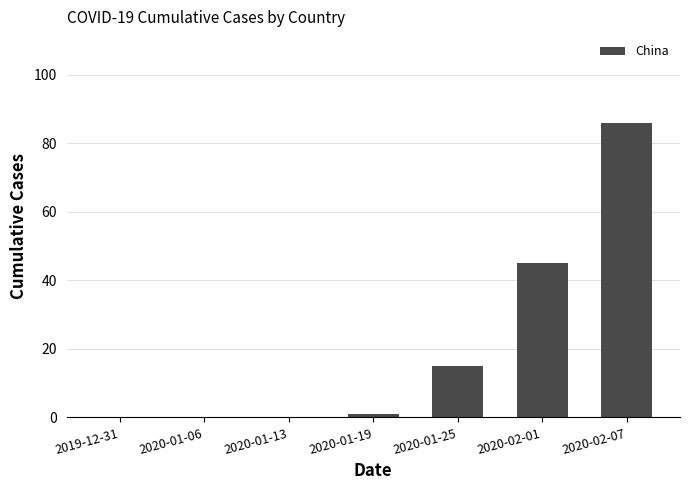

Reading left to right, transcribe all the data shown in this chart.

0	0	0	1	15	45	86